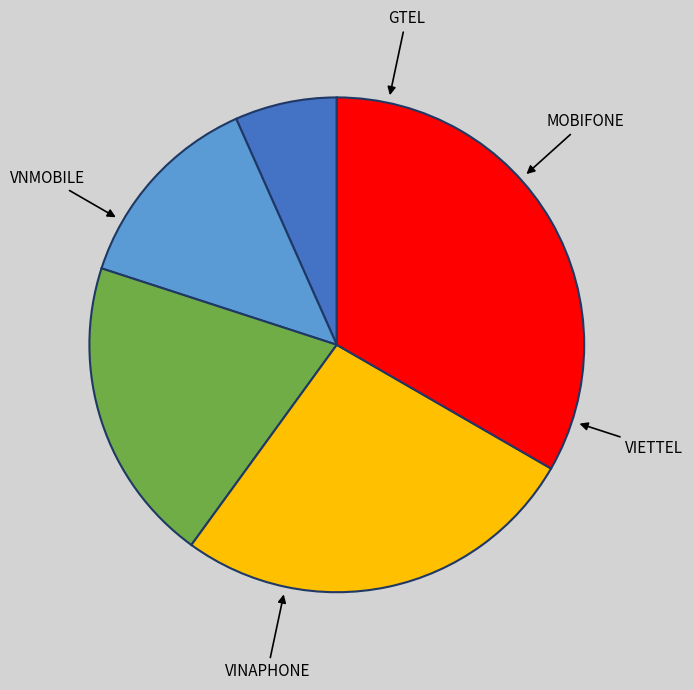

Is there any slice that represents more than half of the pie?

No